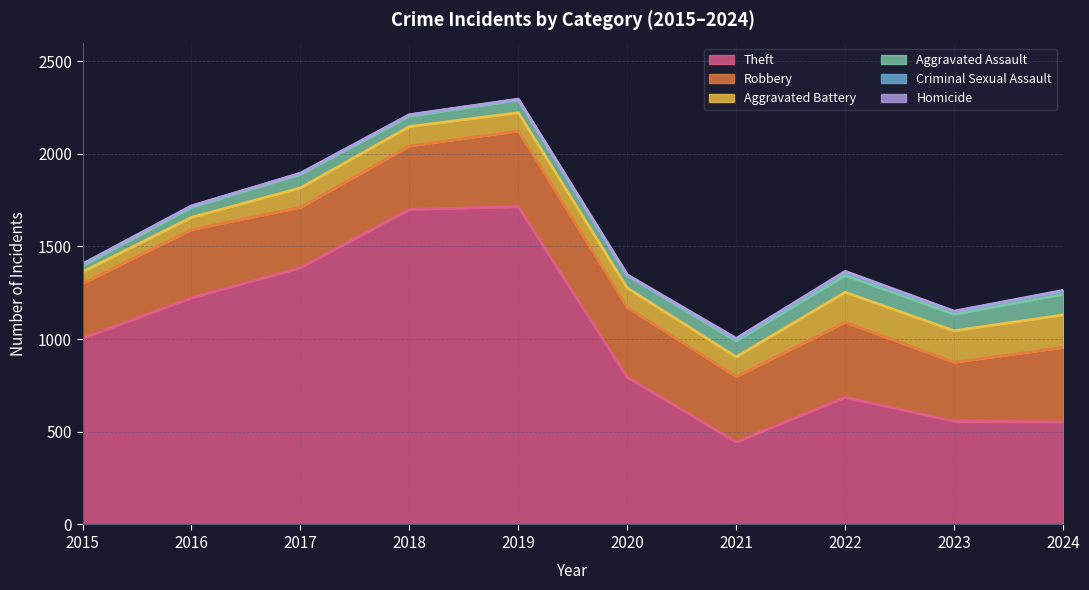

How many values in the Theft series exceed 1004?

4